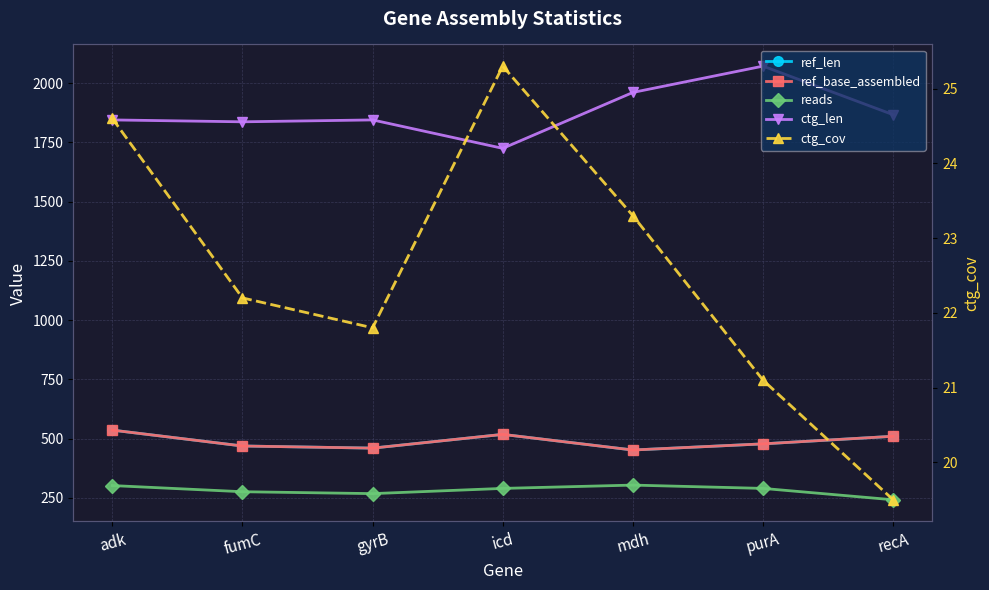

Does the chart have visible grid lines?

Yes